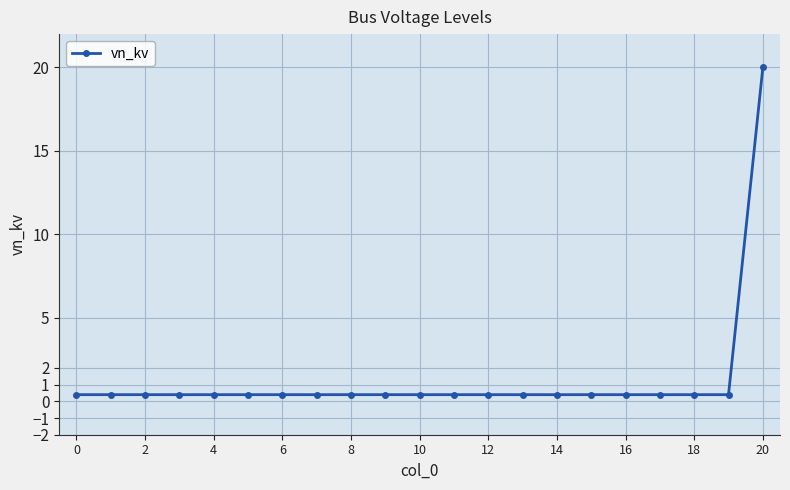

What is the difference between the maximum and minimum values?

19.6